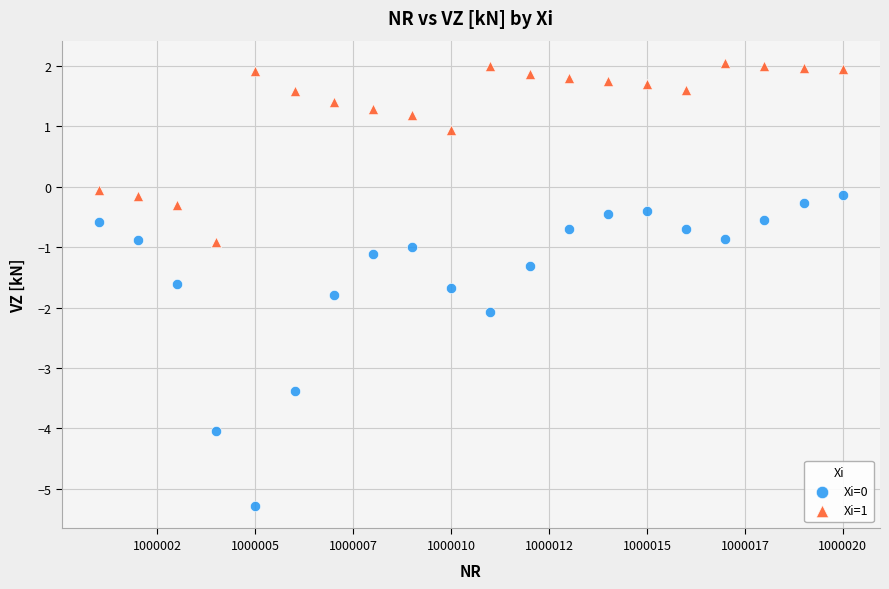

Which series contains the highest Y value?

Xi=1